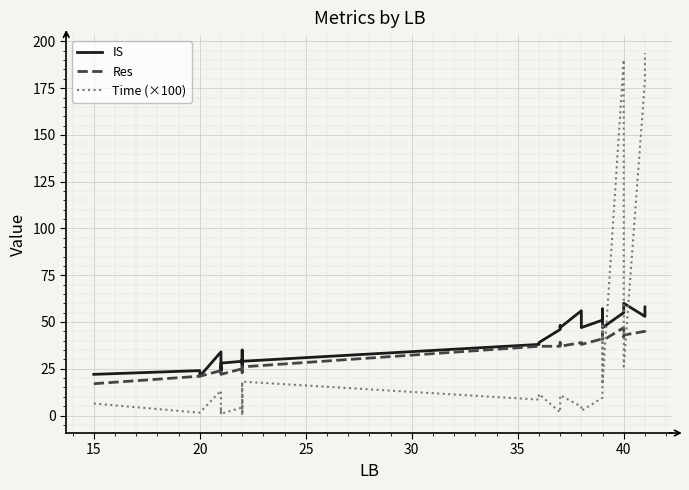

True or false: IS and Res intersect in this chart.

False